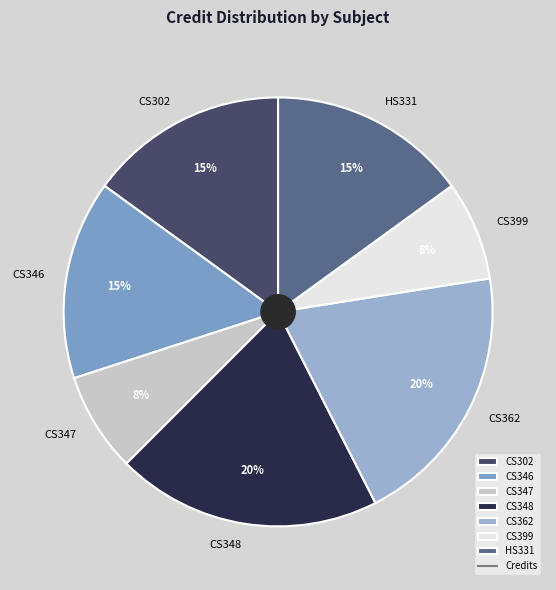

To the nearest percent, what is the difference between the largest and smallest slice percentages?

12%